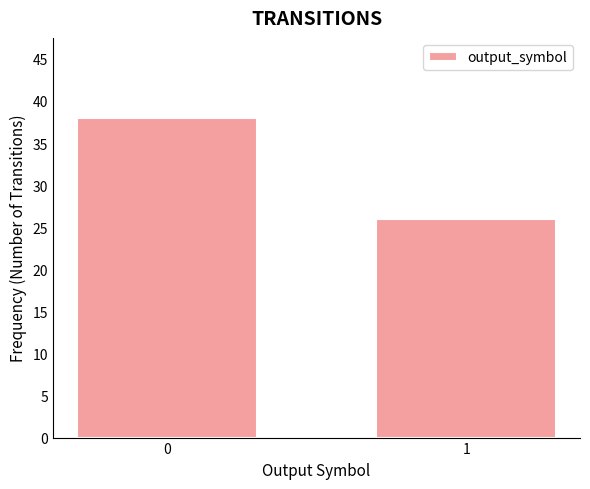

Rank the categories by value from lowest to highest.

1, 0